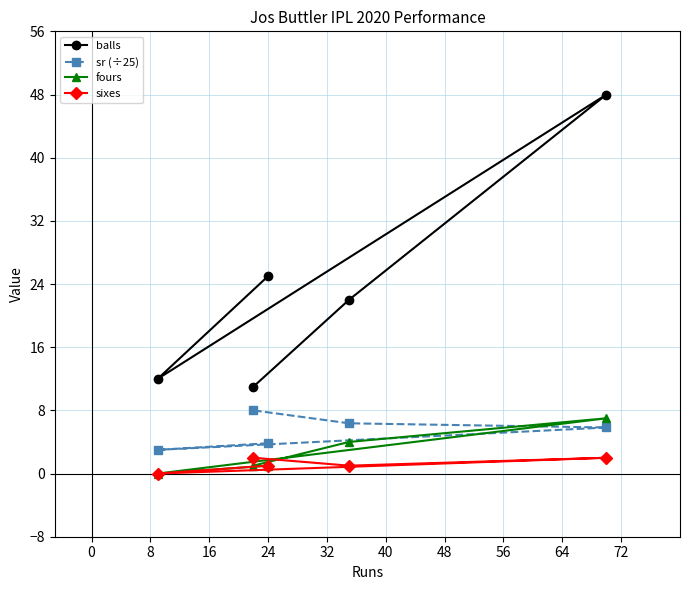

At how many categories does at least one series exceed 10?

5